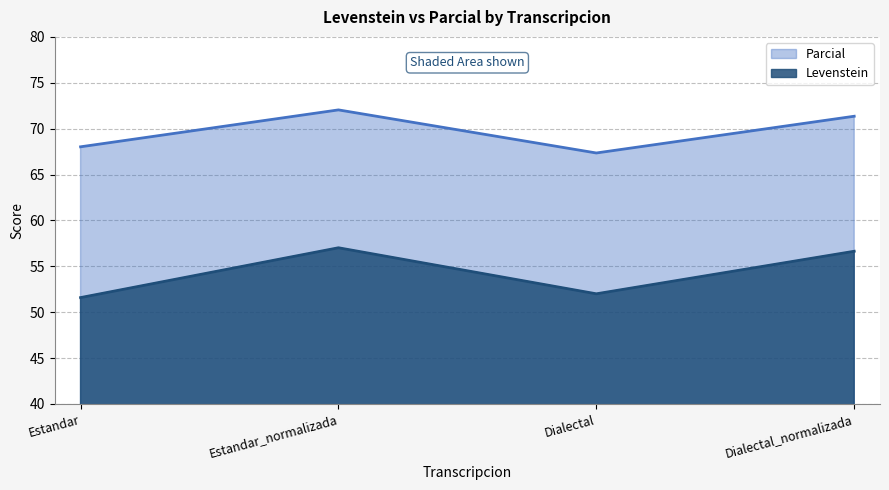

How many values in the Levenstein series exceed 56?

2